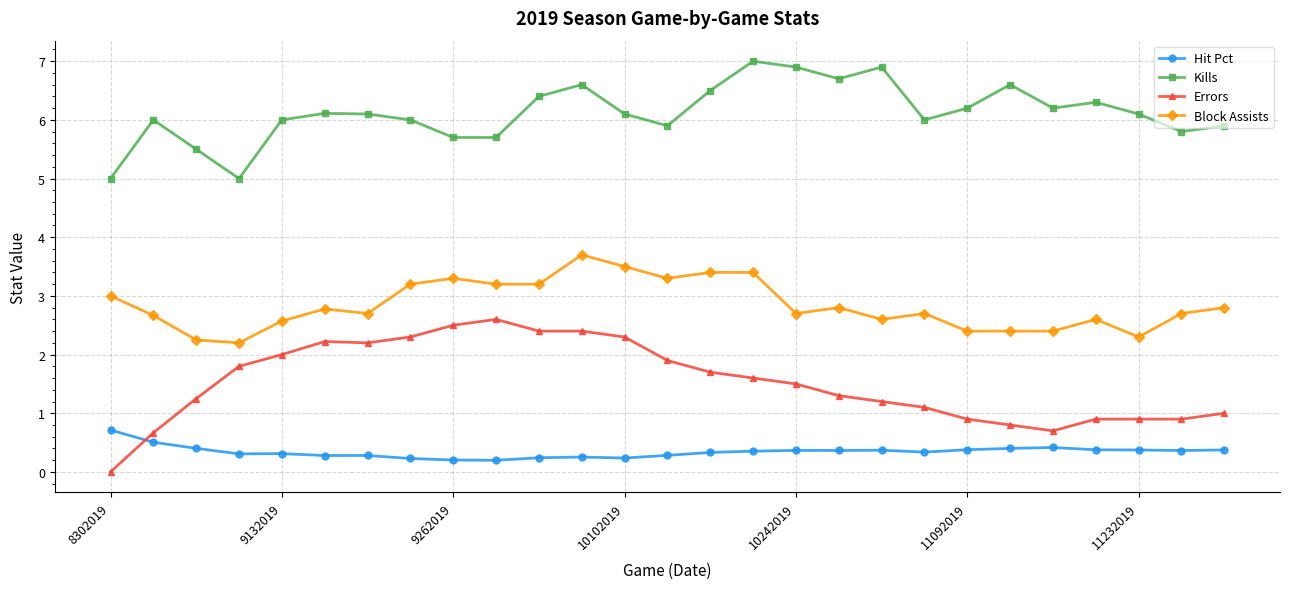

What is the highest value of the Errors series?

2.6